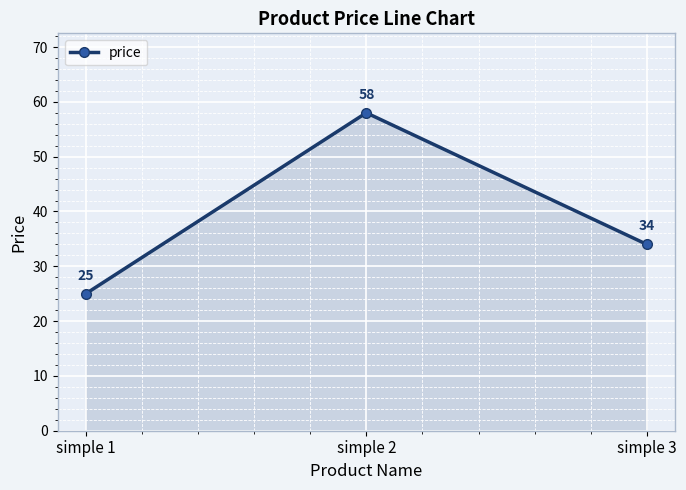

What is the greatest value displayed?

58